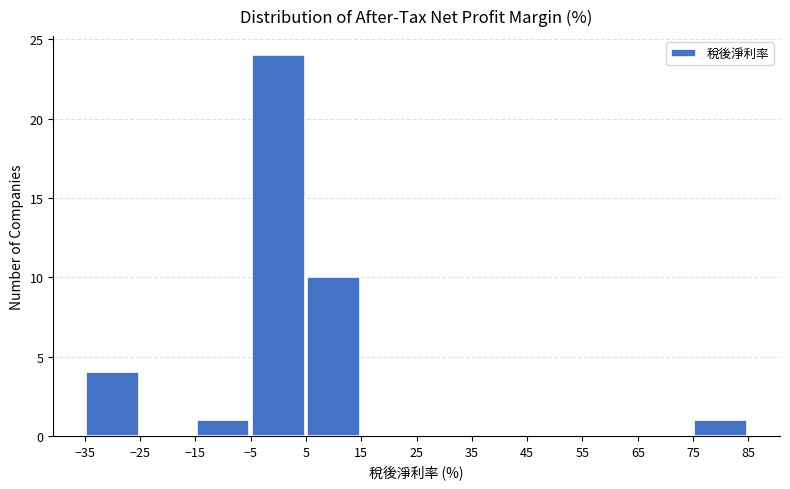

Reading left to right, transcribe this chart: for each bar, give the range it covers on the x-axis and its height. The values are not printed on the chart, so give them approximately, as read against the axis.

-35 to -25: 4
-25 to -15: 0
-15 to -5: 1
-5 to 5: 24
5 to 15: 10
15 to 25: 0
25 to 35: 0
35 to 45: 0
45 to 55: 0
55 to 65: 0
65 to 75: 0
75 to 85: 1